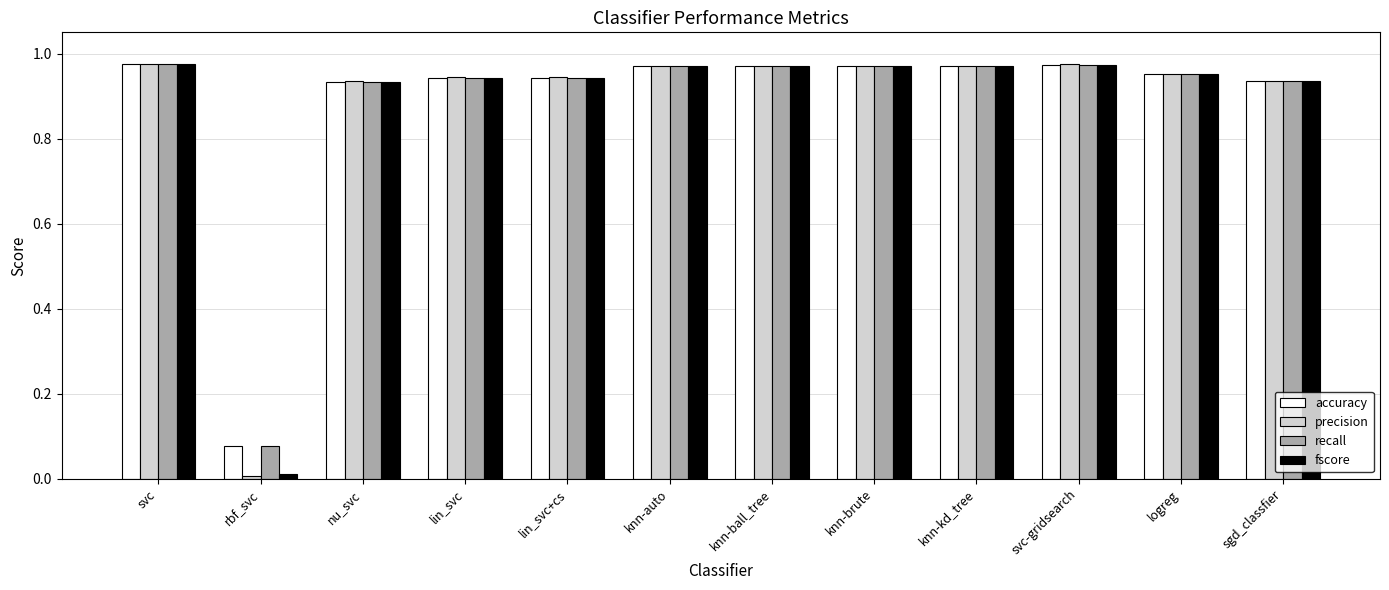

What position from the left is knn-kd_tree?

9